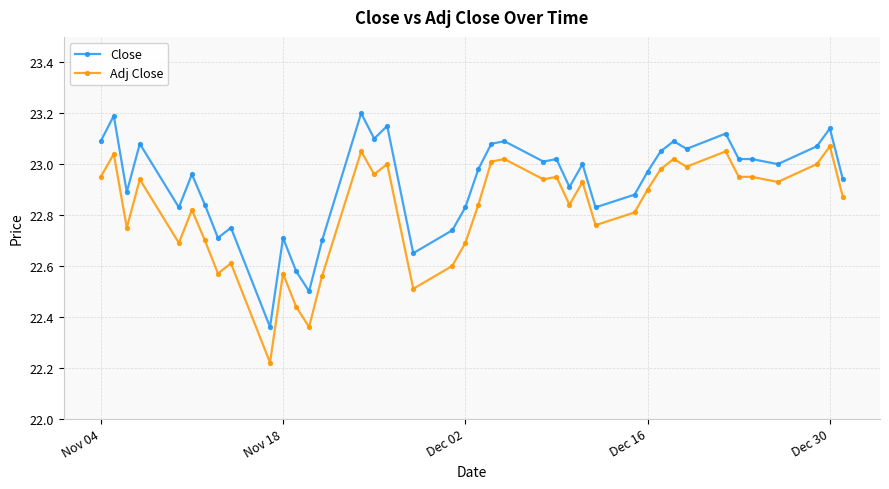

True or false: Adj Close and Close cross at least once.

False